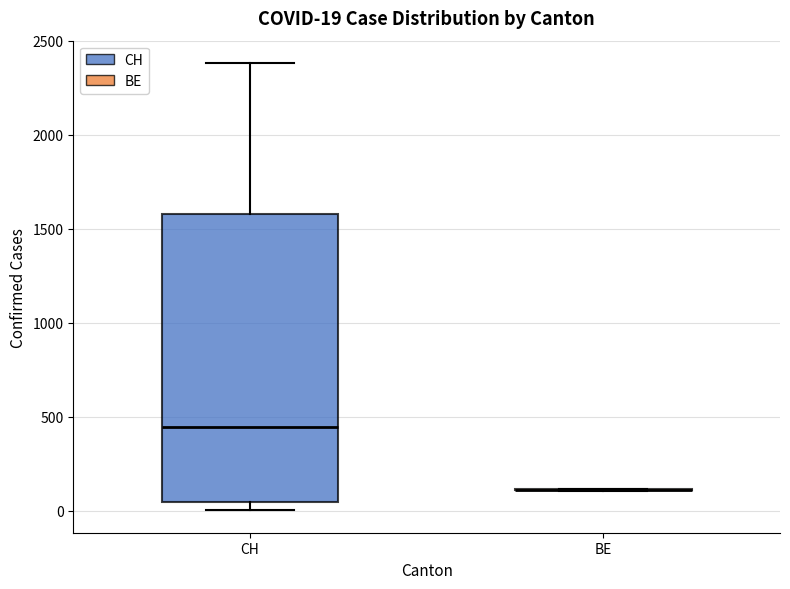

Which box is the tallest, from its lower edge to its upper edge?

CH